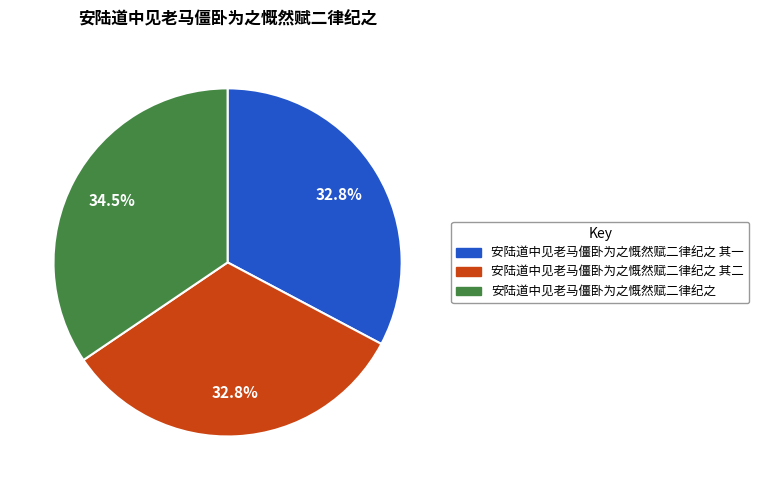

To the nearest percent, what portion does 安陆道中见老马僵卧为之慨然赋二律纪之 其一 represent?

33%